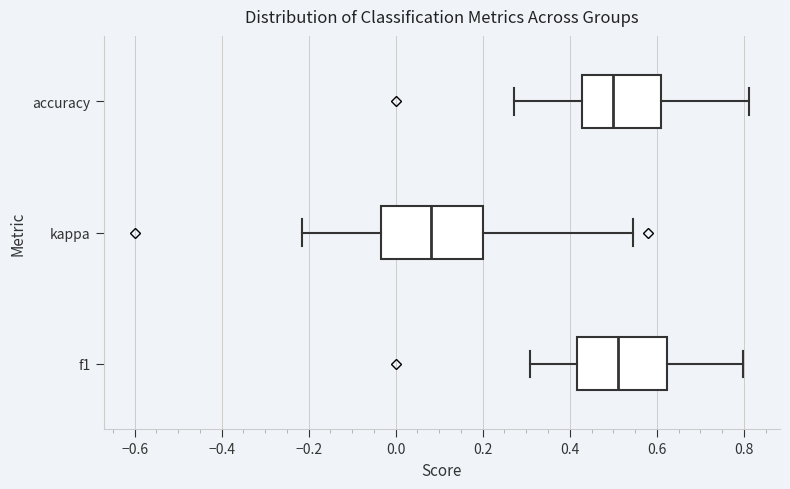

Reading bottom to top, read every box against the x-axis: the position of its median line, the range the box covers, and the ends of its whiskers. The values are not printed on the chart, so give them approximately, as read against the axis.

f1: median 0.52, box 0.42 to 0.62, whiskers 0.30 to 0.80
kappa: median 0.08, box -0.04 to 0.20, whiskers -0.22 to 0.54
accuracy: median 0.50, box 0.42 to 0.60, whiskers 0.28 to 0.82